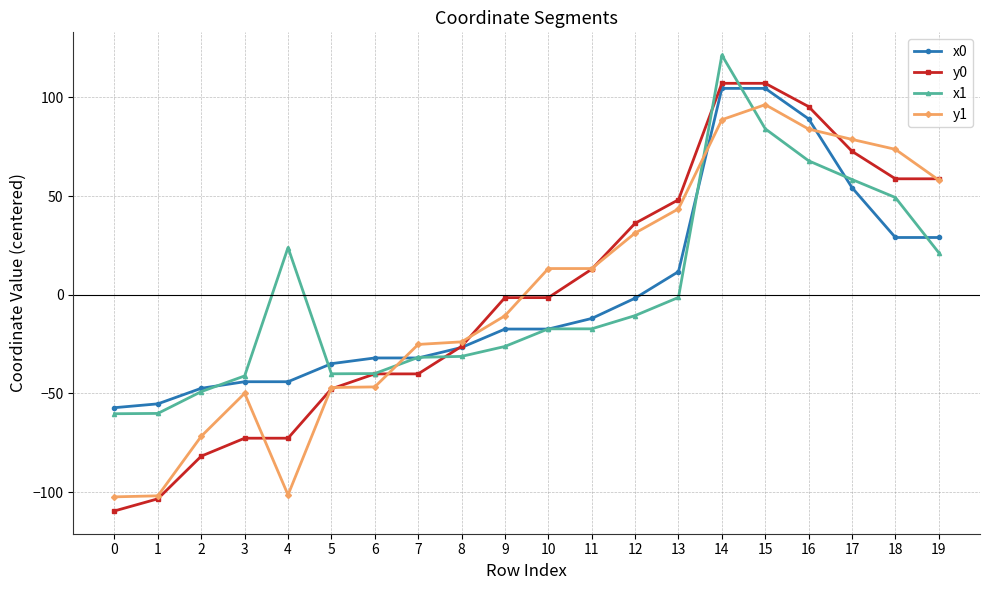

How many negative values does the x0 series have?

13